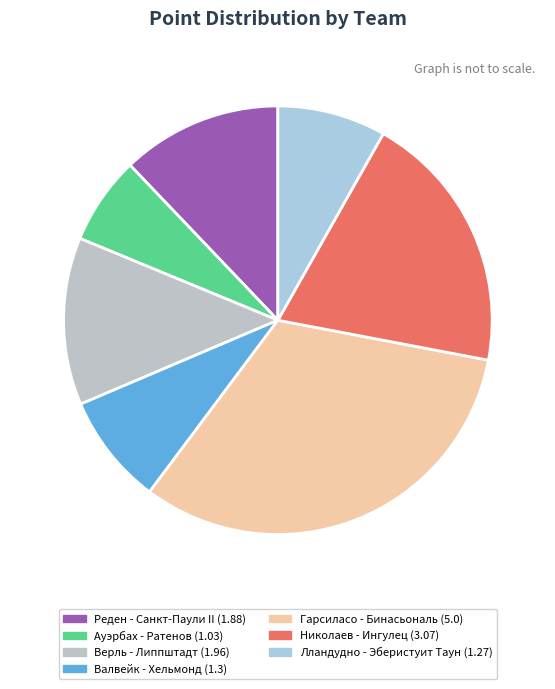

How many segments does this pie chart have?

7